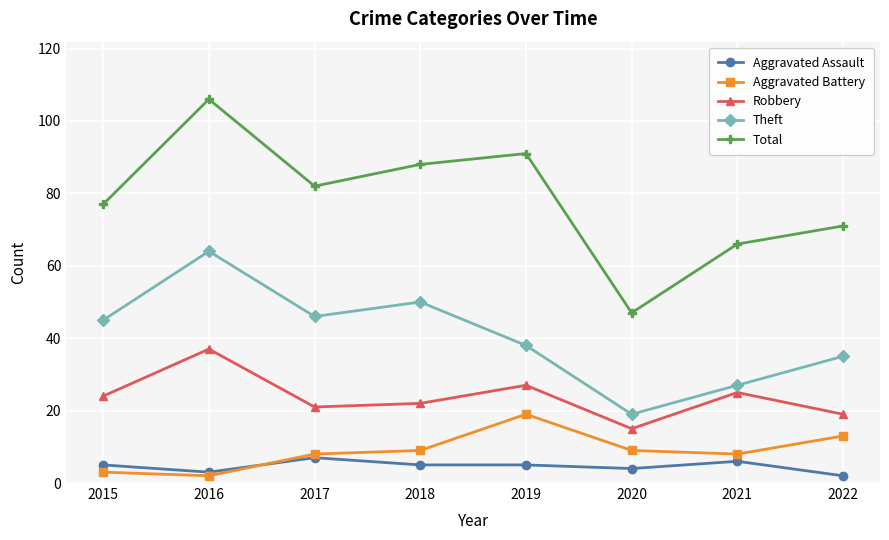

List the series in order of their peak value, lowest first.

Aggravated Assault, Aggravated Battery, Robbery, Theft, Total